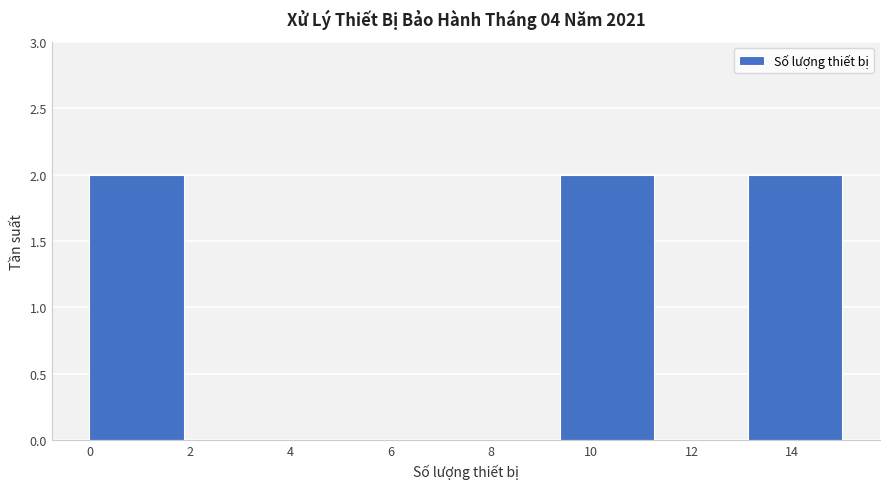

Reading left to right, transcribe this chart: for each bar, give the range it covers on the x-axis and its height. Neither the bar edges nor the heights are printed on the chart, so give them approximately, as read against the axes.

0.0 to 1.8: 2
1.8 to 3.8: 0
3.8 to 5.6: 0
5.6 to 7.6: 0
7.6 to 9.4: 0
9.4 to 11.2: 2
11.2 to 13.2: 0
13.2 to 15.0: 2